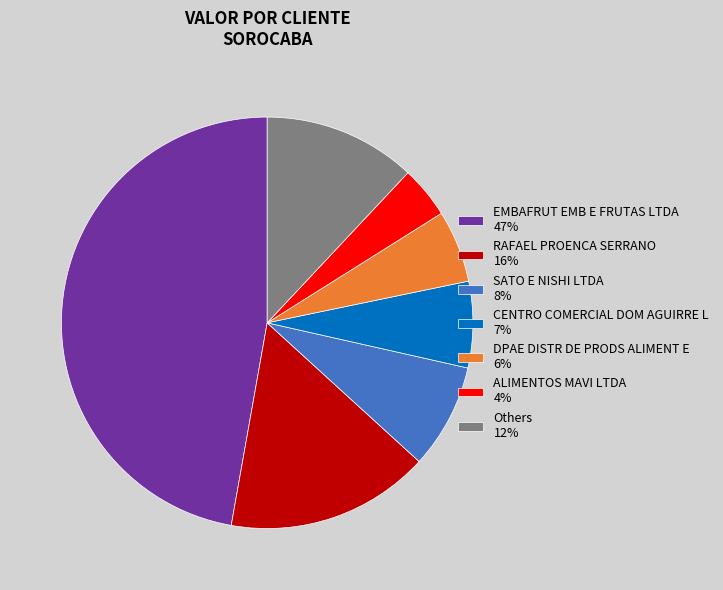

Is it true that SATO E NISHI LTDA 8% is 1% of the pie?

False